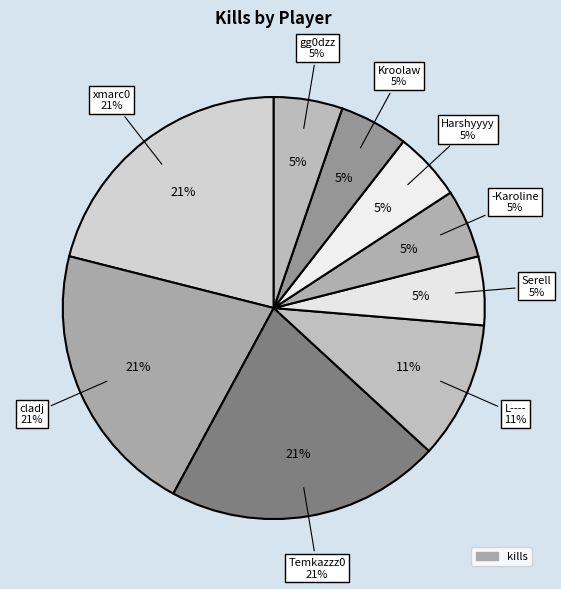

How many segments does this pie chart have?

9